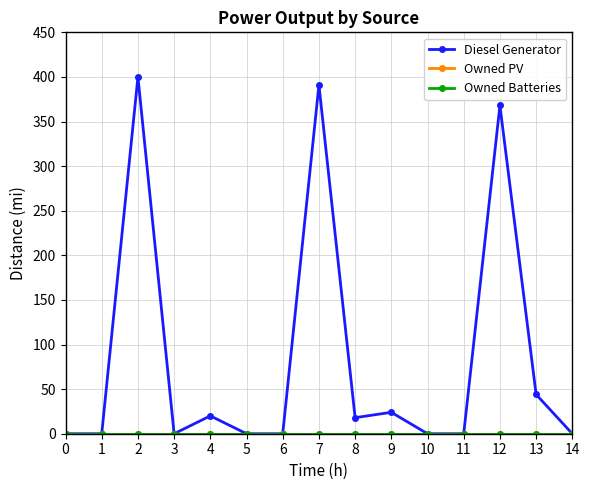

True or false: Diesel Generator has more than 1 points higher than both neighbors.

True